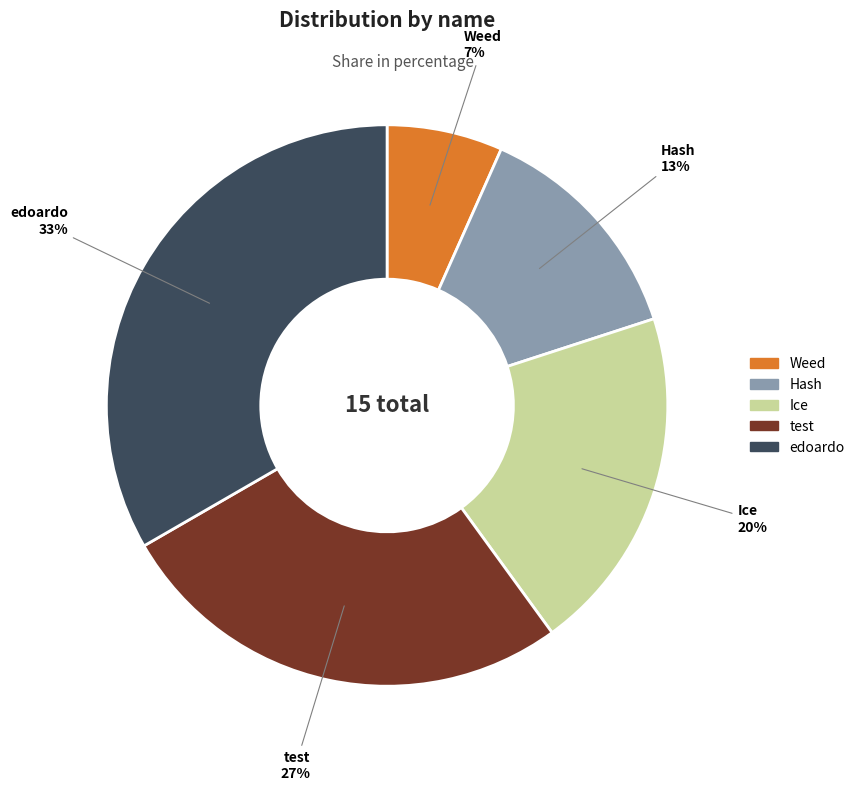

To the nearest percent, what is the difference between the Ice and test slice percentages?

7%